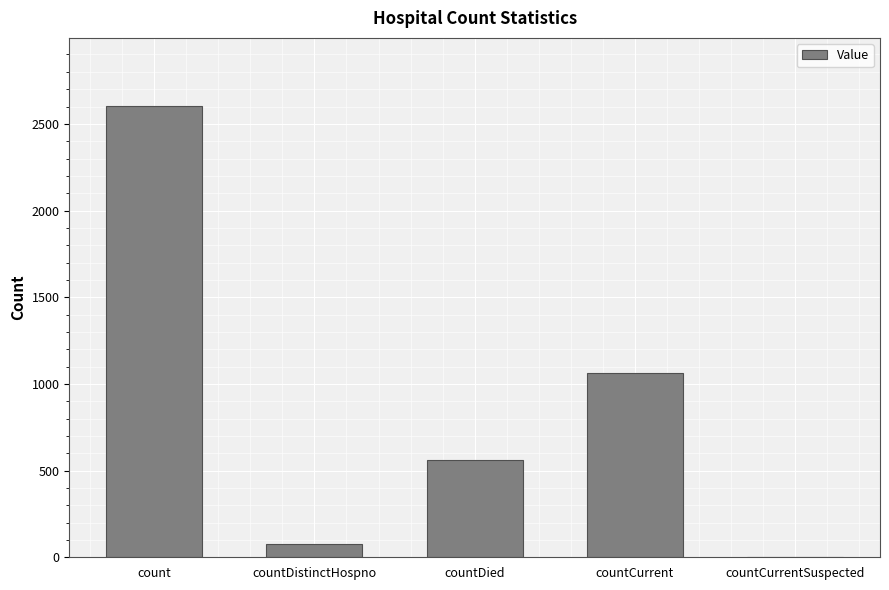

Reading left to right, what are all the values shown in this chart?

2605	74	563	1065	0